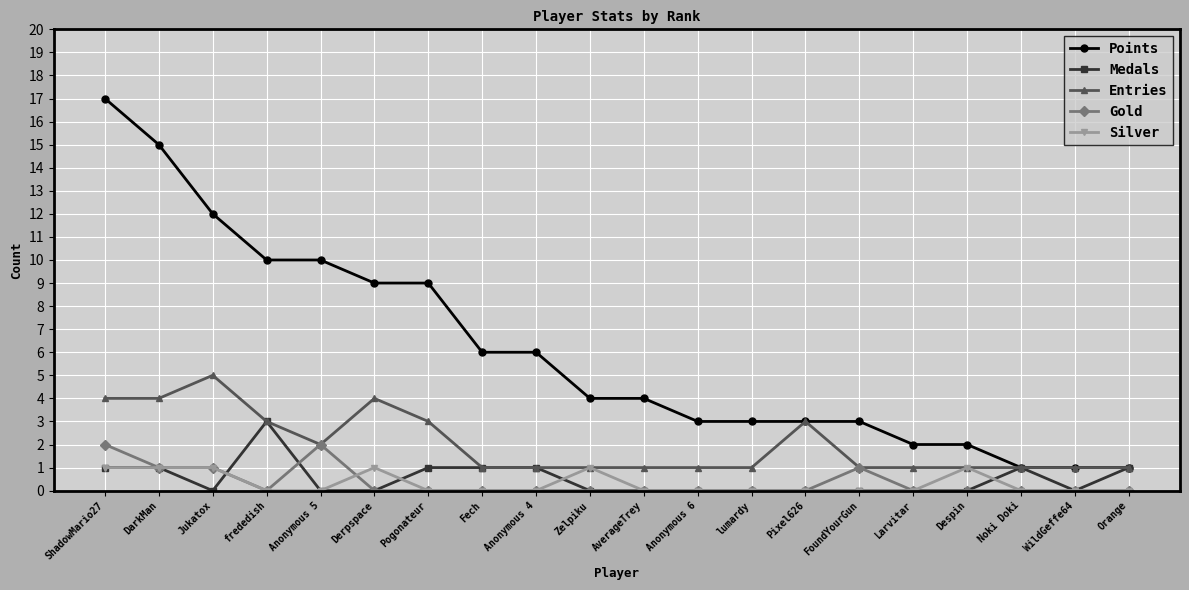

What is the difference between the maximum and second lowest values in the Points series?

16